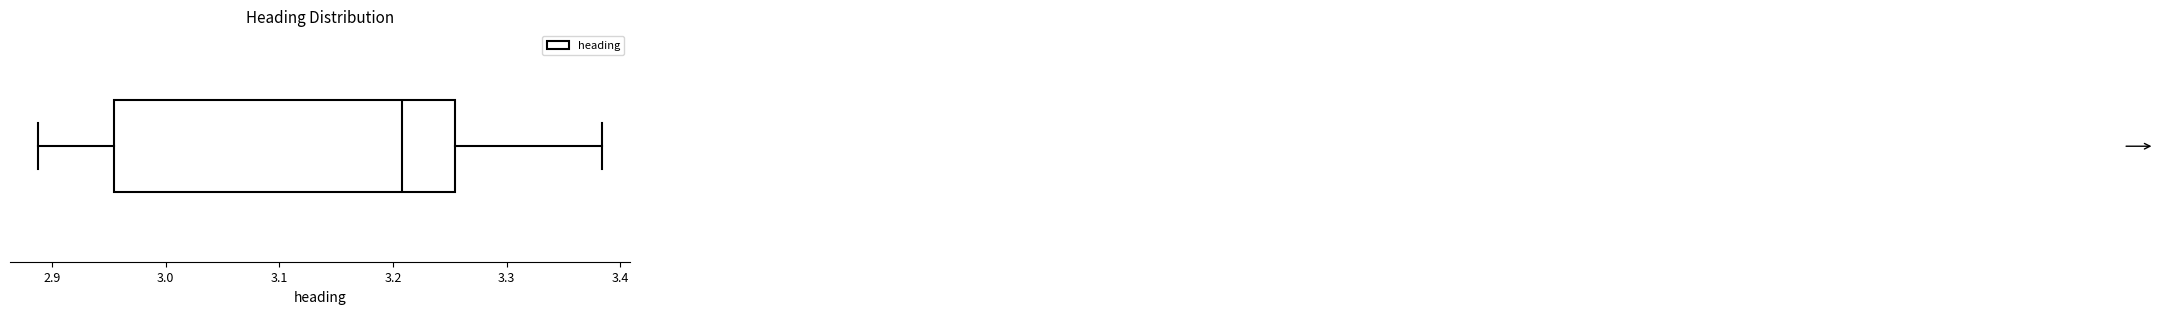

Where is the left edge of the box on the x-axis? The values are not printed on the chart, so give them approximately, as read against the axis.

2.95